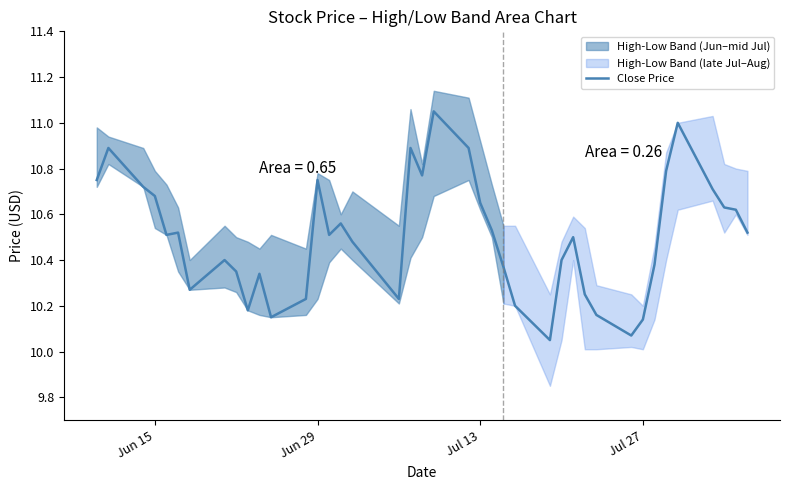

Reading left to right, transcribe all the data shown in this chart.

10.8	10.9	10.7	10.7	10.5	10.5	10.3	10.4	10.3	10.2	10.3	10.2	10.2	10.8	10.5	10.6	10.5	10.2	10.9	10.8	11.1	10.9	10.7	10.5	10.4	10.2	10.1	10.4	10.5	10.2	10.2	10.1	10.1	10.4	10.8	11.0	10.7	10.6	10.6	10.5